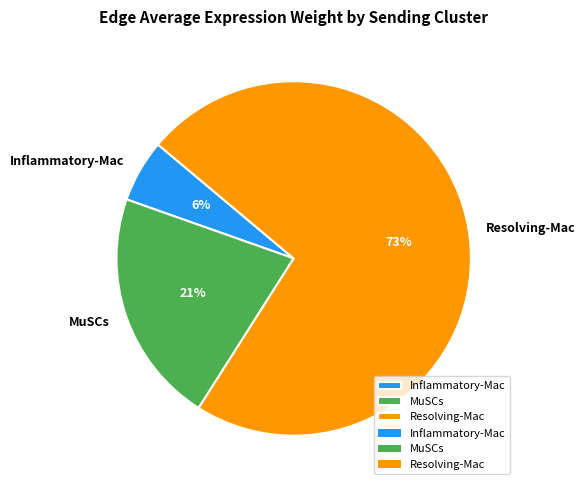

To the nearest percent, what is the difference between the largest and smallest slice percentages?

67%